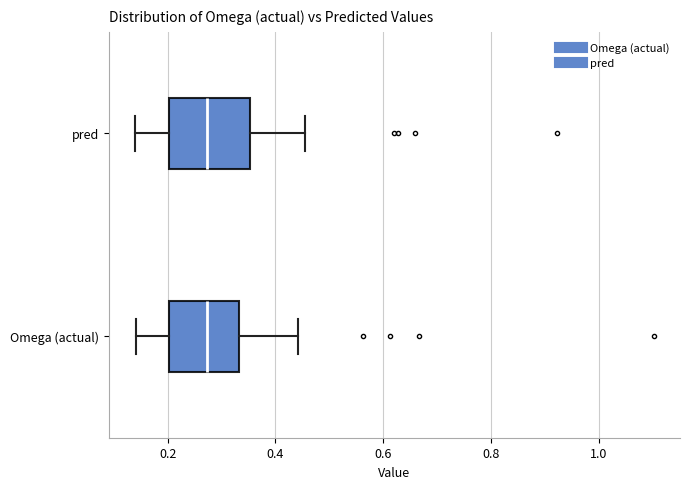

Reading bottom to top, read every box against the x-axis: the position of its median line, the range the box covers, and the ends of its whiskers. The values are not printed on the chart, so give them approximately, as read against the axis.

Omega (actual): median 0.28, box 0.20 to 0.34, whiskers 0.14 to 0.44
pred: median 0.28, box 0.20 to 0.36, whiskers 0.14 to 0.46